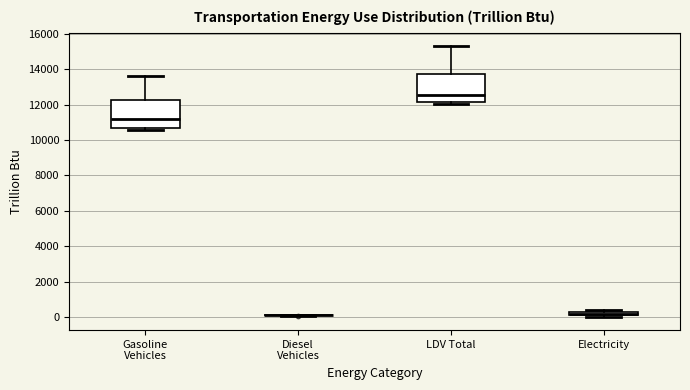

Where is the lower edge of the box for LDV Total on the y-axis? The values are not printed on the chart, so give them approximately, as read against the axis.

12200